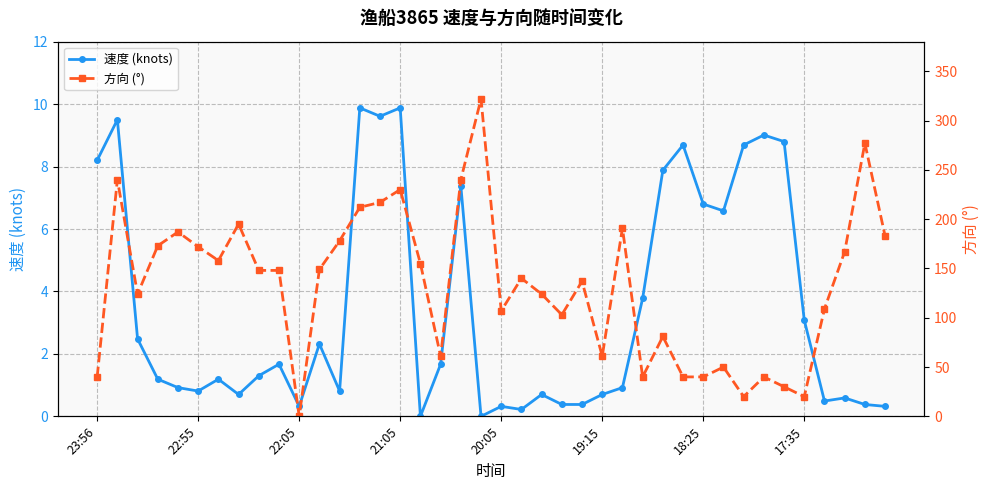

True or false: 速度 (knots) has more than 1 interior local peaks.

True